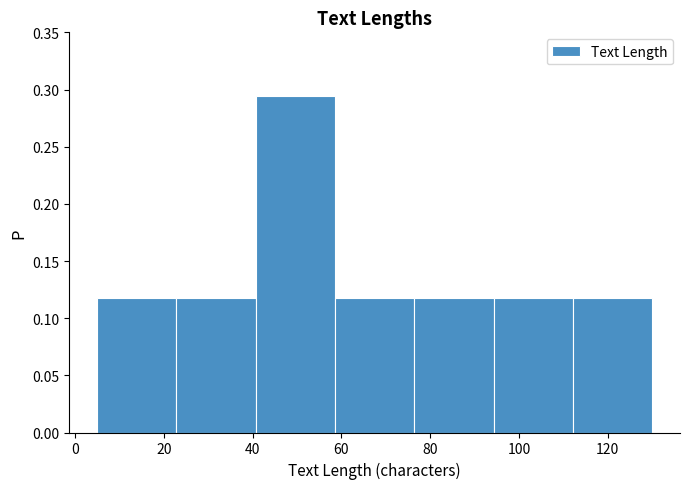

How tall is the bar that spans 76 to 94 on the x-axis? Neither the bar edges nor the heights are printed on the chart, so give them approximately, as read against the axes.

0.120